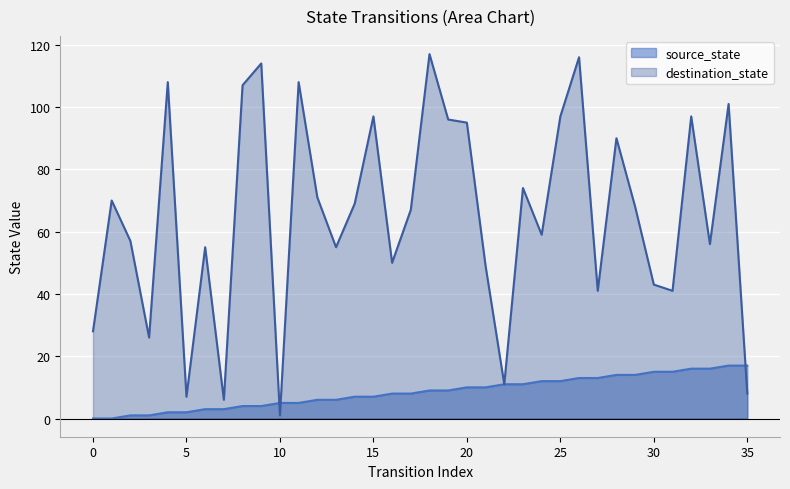

True or false: destination_state has more than 1 points higher than both neighbors.

True